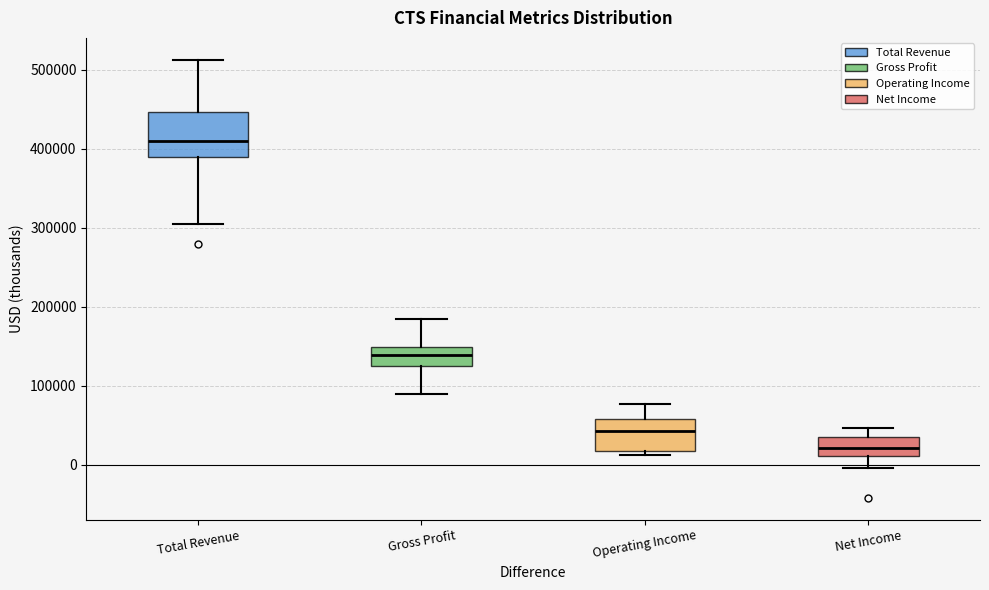

Reading left to right, read every box against the y-axis: the position of its median line, the range the box covers, and the ends of its whiskers. The values are not printed on the chart, so give them approximately, as read against the axis.

Total Revenue: median 410000, box 390000 to 450000, whiskers 300000 to 510000
Gross Profit: median 140000, box 120000 to 150000, whiskers 90000 to 180000
Operating Income: median 40000, box 20000 to 60000, whiskers 10000 to 80000
Net Income: median 20000, box 10000 to 30000, whiskers 0 to 50000